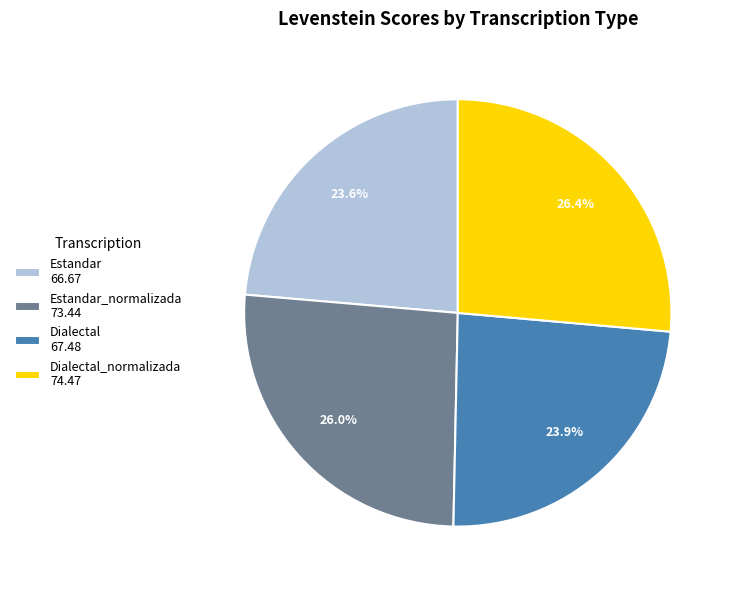

Approximately how many times larger is the value at Estandar_normalizada 73.44 compared to Dialectal 67.48?

1.1